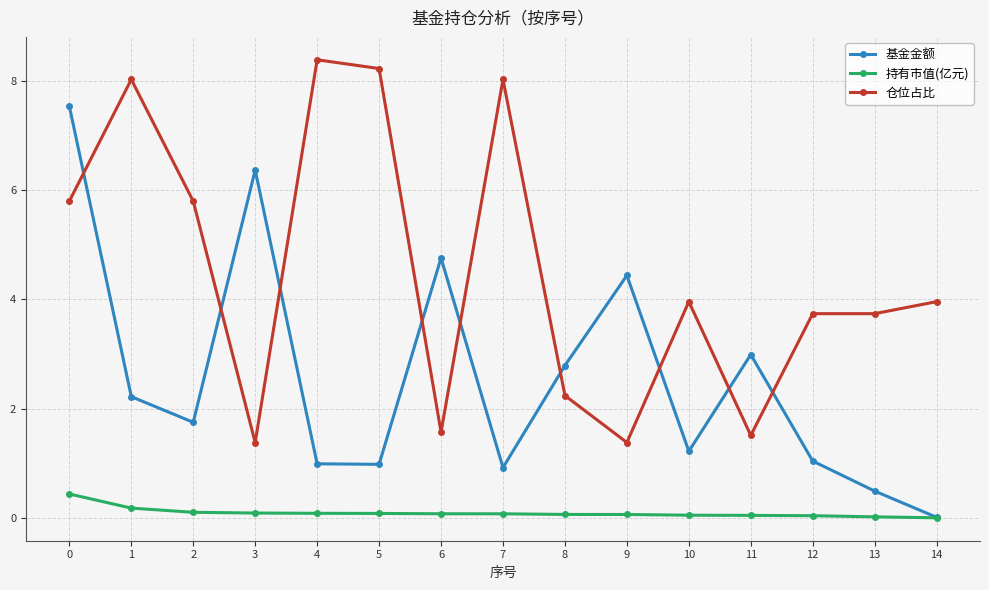

True or false: 持有市值(亿元) and 仓位占比 intersect in this chart.

False